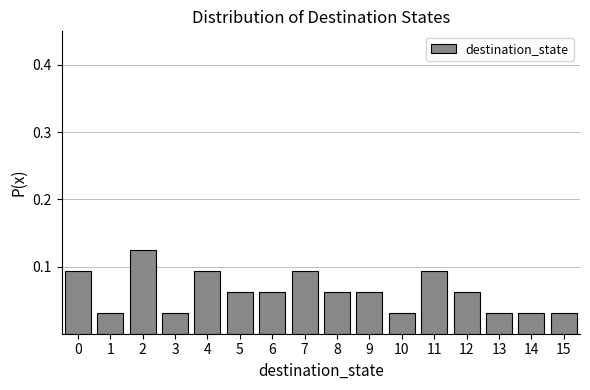

The value at 2 is 0.0. True or false?

False